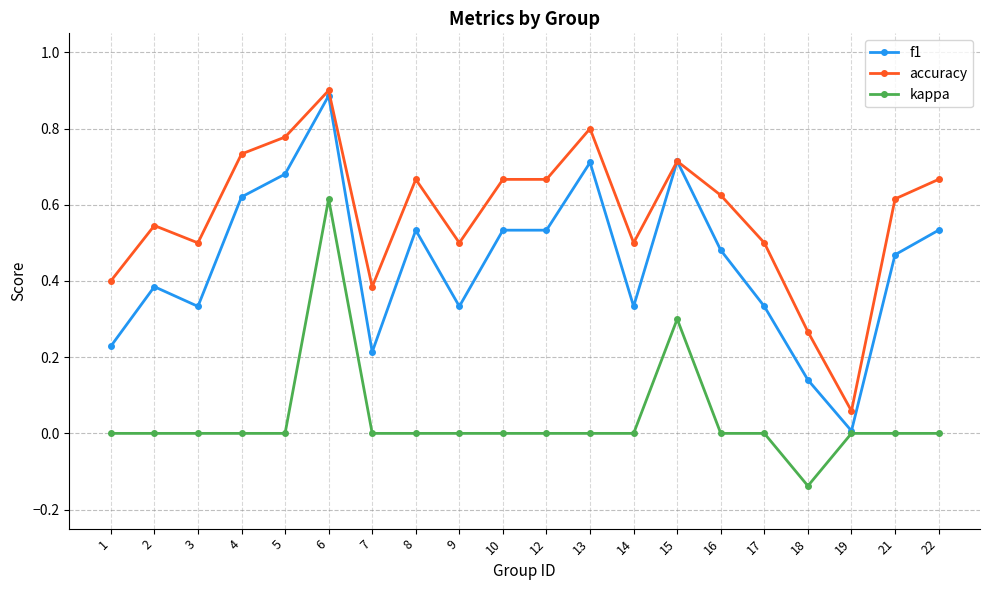

True or false: kappa and accuracy intersect in this chart.

False